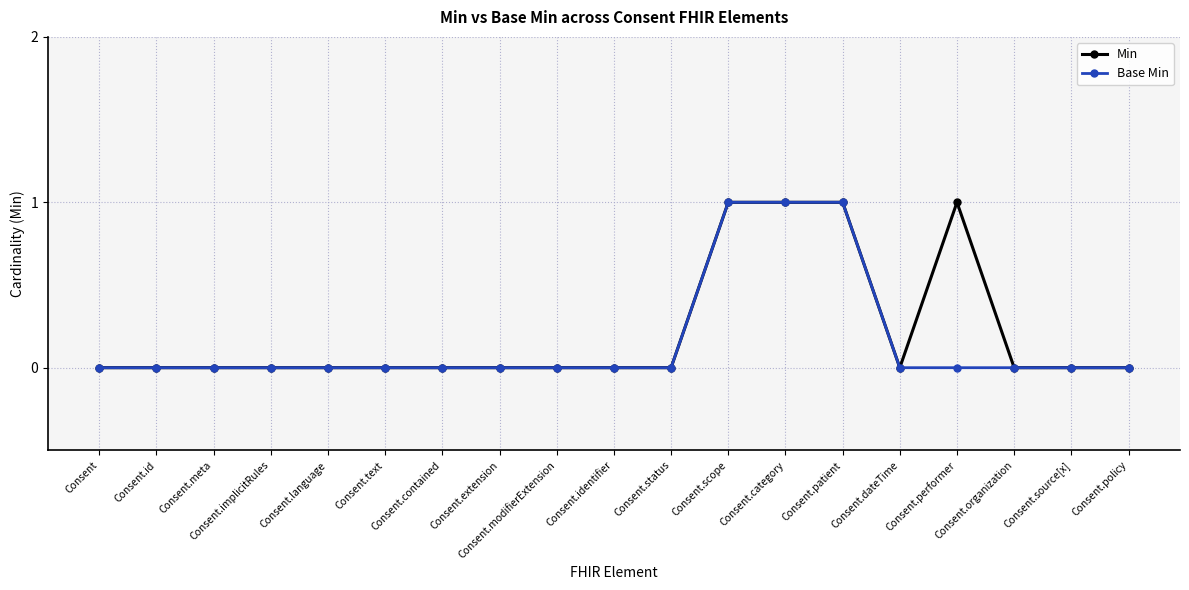

Reading right to left, transcribe all the data shown in this chart.

Min: Consent.policy=0	Consent.source[x]=0	Consent.organization=0	Consent.performer=1	Consent.dateTime=0	Consent.patient=1	Consent.category=1	Consent.scope=1	Consent.status=0	Consent.identifier=0	Consent.modifierExtension=0	Consent.extension=0	Consent.contained=0	Consent.text=0	Consent.language=0	Consent.implicitRules=0	Consent.meta=0	Consent.id=0	Consent=0
Base Min: Consent.policy=0	Consent.source[x]=0	Consent.organization=0	Consent.performer=0	Consent.dateTime=0	Consent.patient=1	Consent.category=1	Consent.scope=1	Consent.status=0	Consent.identifier=0	Consent.modifierExtension=0	Consent.extension=0	Consent.contained=0	Consent.text=0	Consent.language=0	Consent.implicitRules=0	Consent.meta=0	Consent.id=0	Consent=0